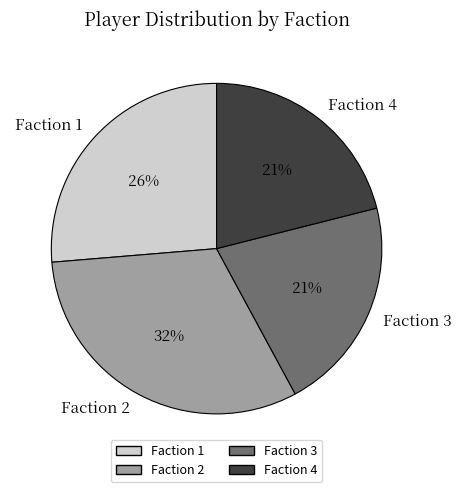

Count the number of slices in the pie.

4